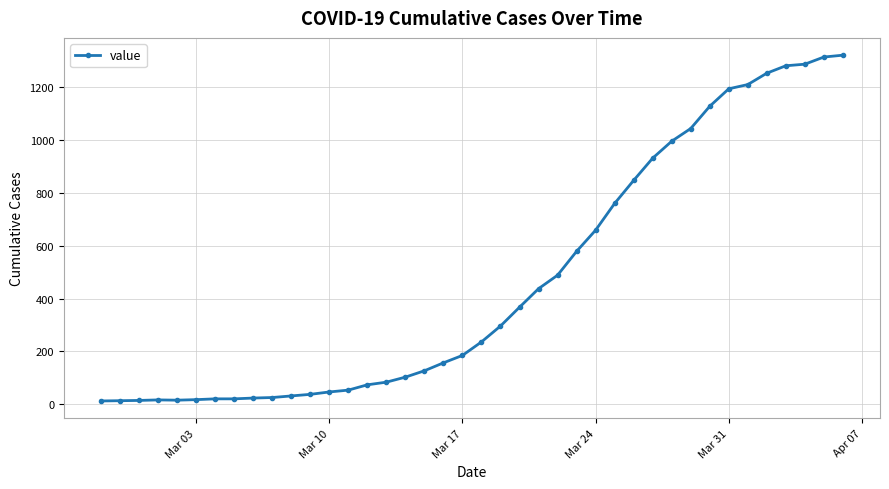

What is the smallest value displayed?

13